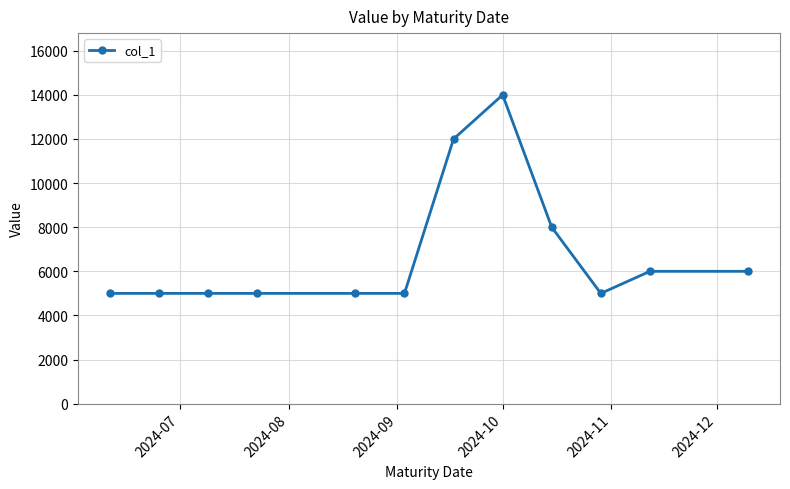

How many lines are shown in the chart?

1